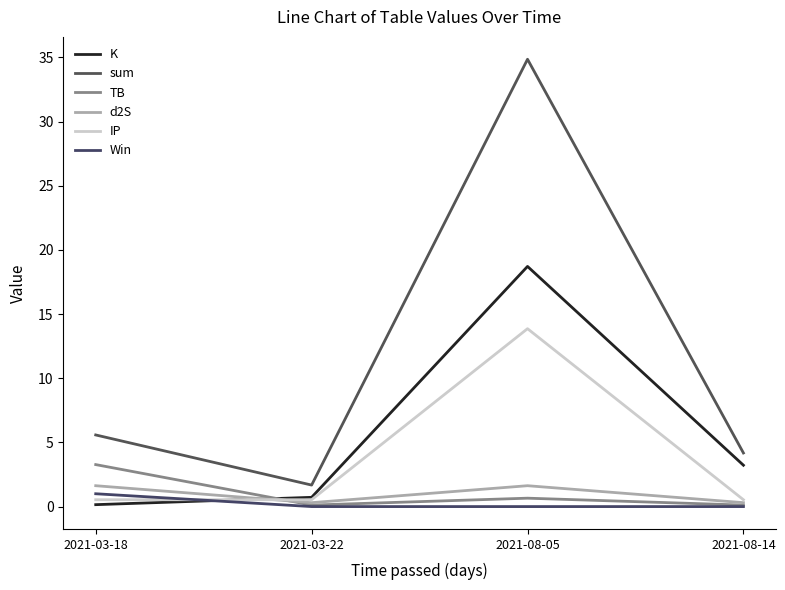

Rank the categories by Win value from highest to lowest.

2021-03-18, 2021-03-22, 2021-08-05, 2021-08-14